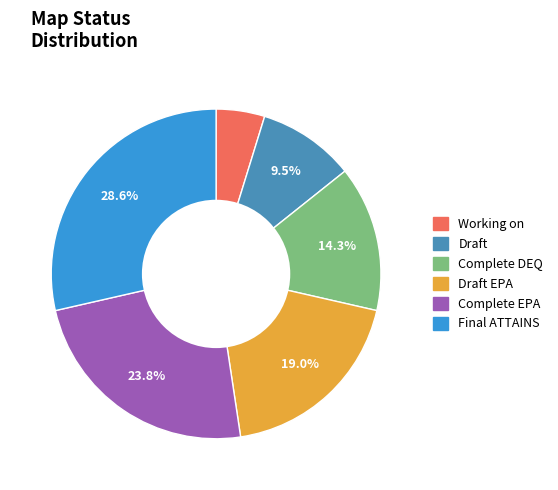

The Draft EPA slice represents 10% of the pie. True or false?

False